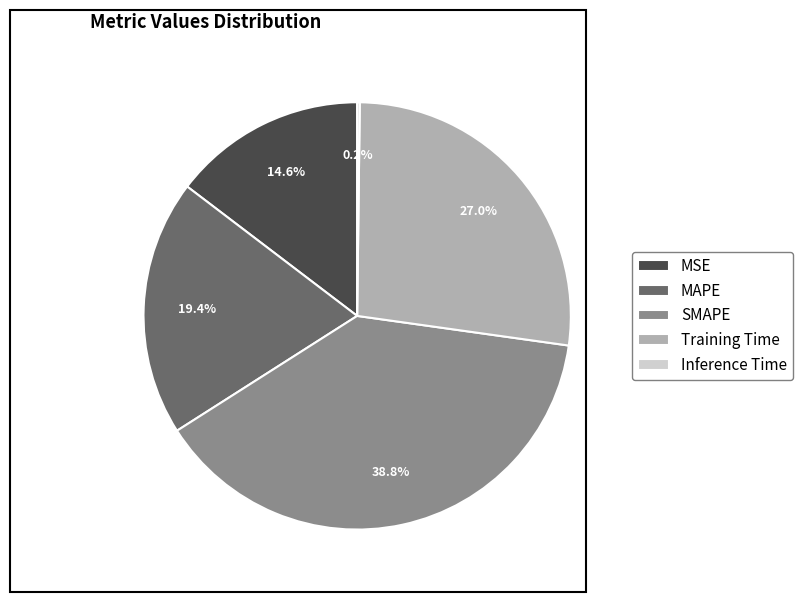

Does MSE represent more than half of the total?

No